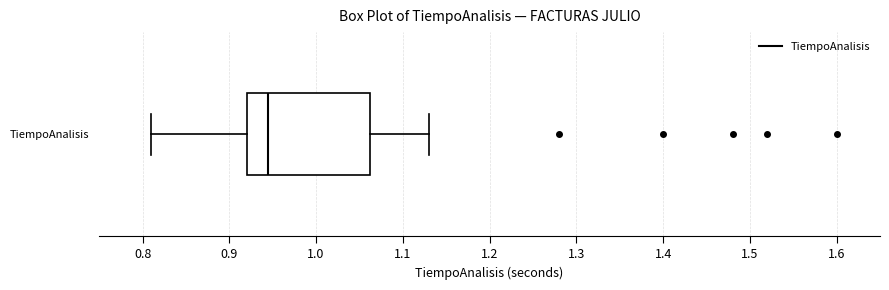

Read this box plot against the x-axis: the position of the median line, the range covered by the box, and the ends of both whiskers. The values are not printed on the chart, so give them approximately, as read against the axis.

median 0.95, box 0.92 to 1.06, whiskers 0.81 to 1.13